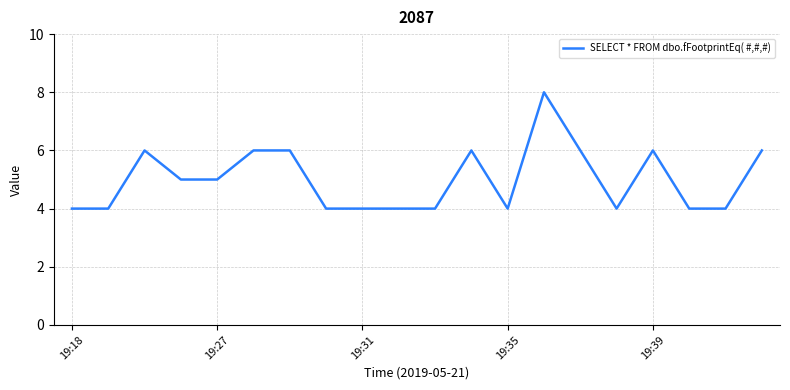

What is the difference between the maximum and minimum values?

4